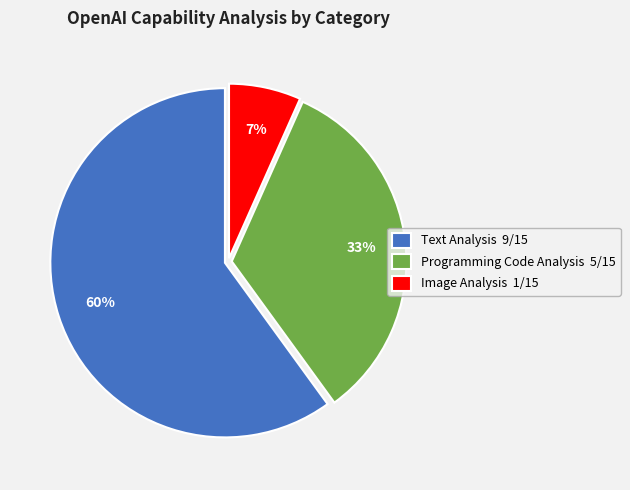

The Image Analysis slice represents 7% of the pie. True or false?

True